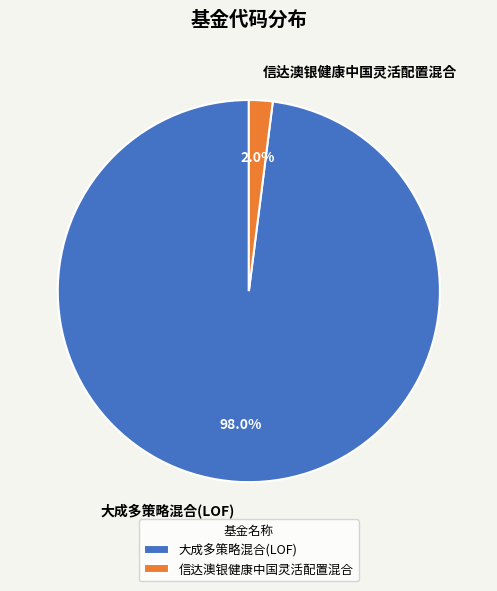

Is there any slice that represents more than half of the pie?

Yes